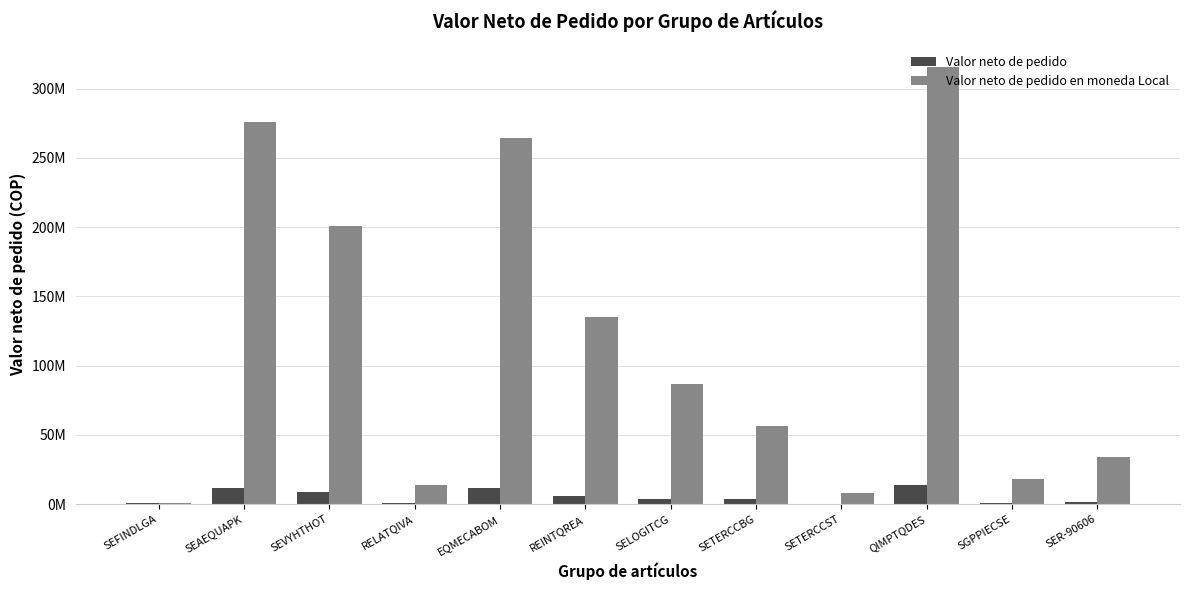

Which category has the lowest value across all series?

SETERCCST